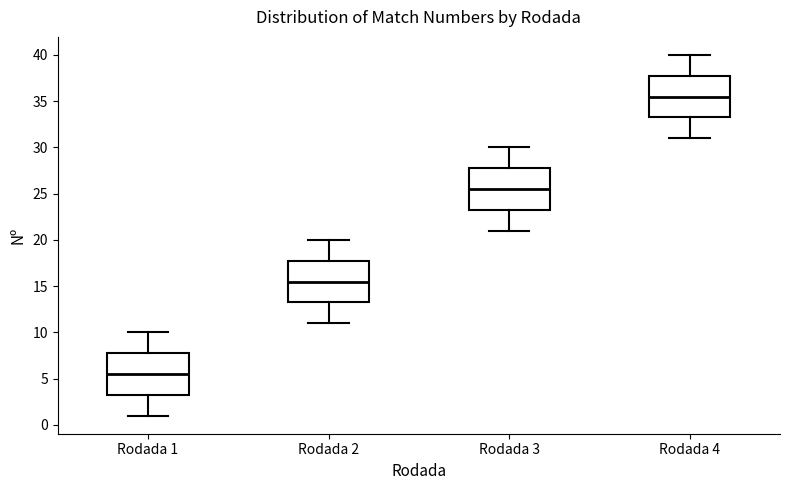

Which box's median line is the highest?

Rodada 4